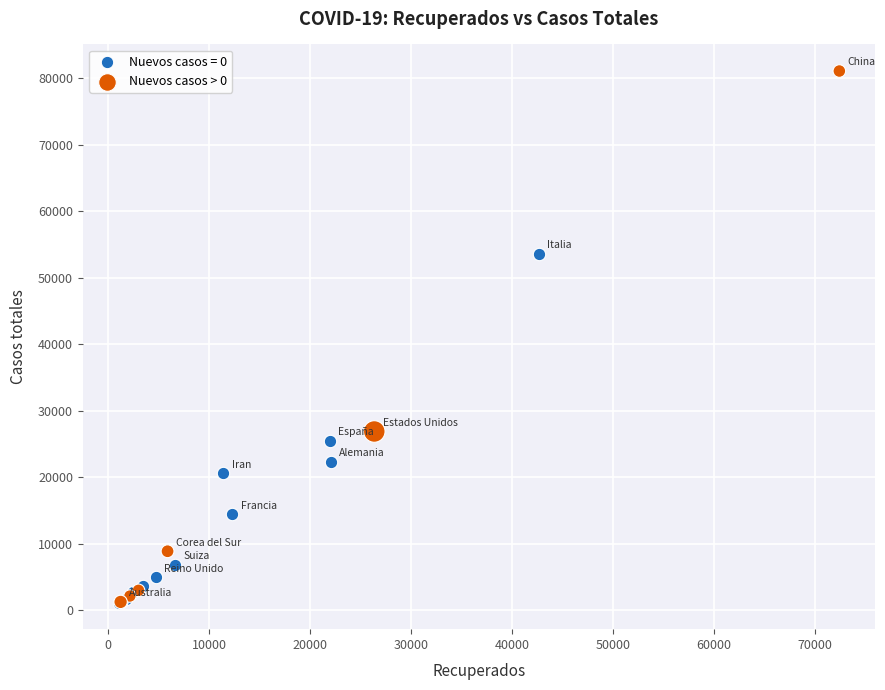

Which series has the widest spread of Y values?

Nuevos casos > 0